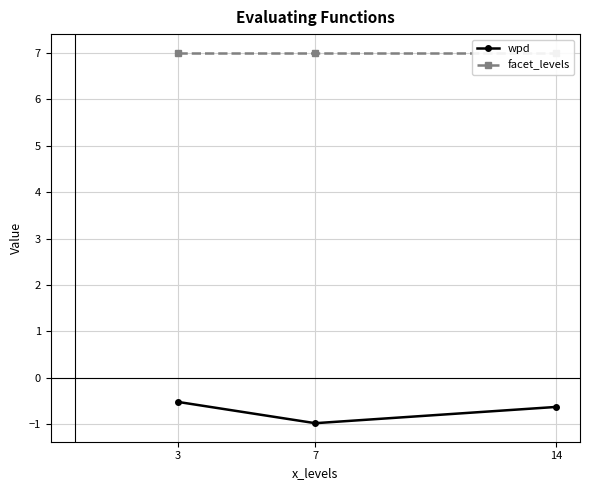

Reading left to right, transcribe all the data shown in this chart.

wpd: -0.5	-1.0	-0.6
facet_levels: 7.0	7.0	7.0